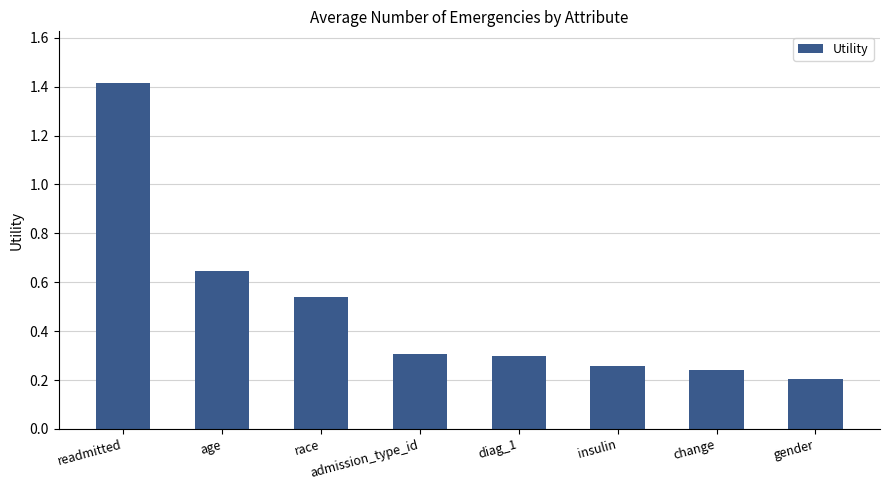

How many distinct data groups are displayed?

1